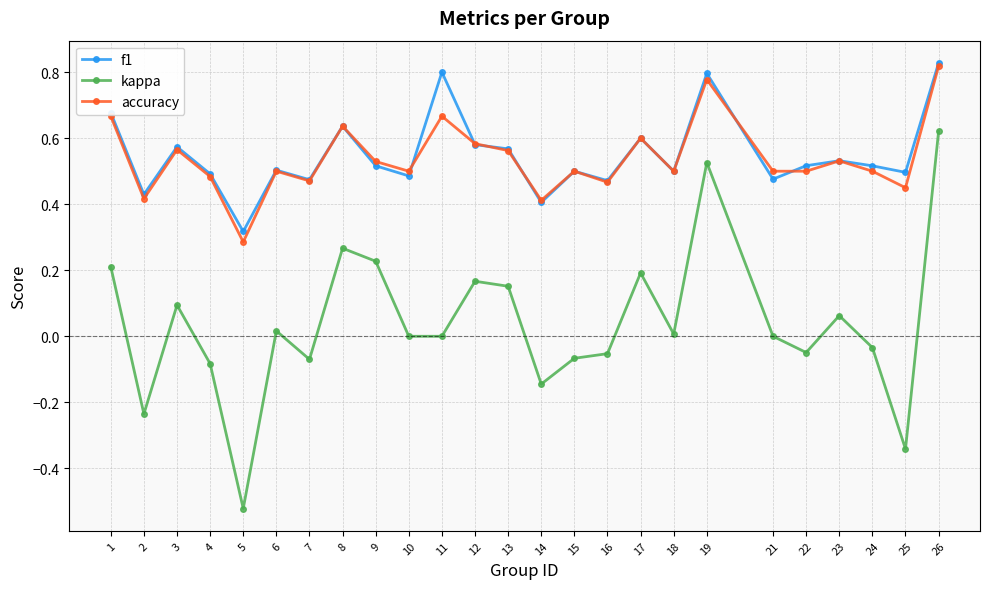

How many series are shown in this chart?

3